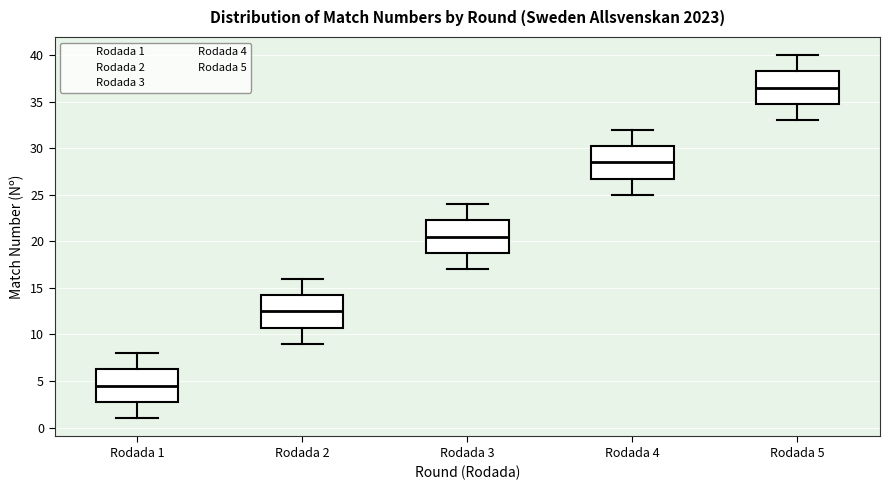

Which box's median line is the highest?

Rodada 5